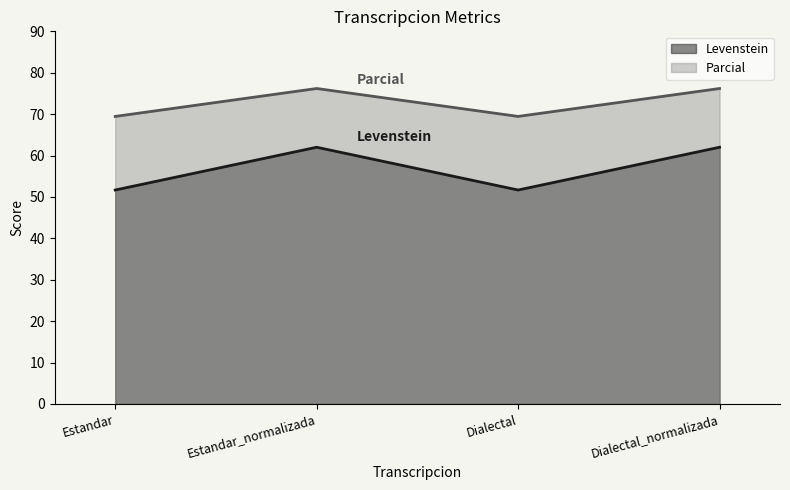

What position from the right is Estandar?

4